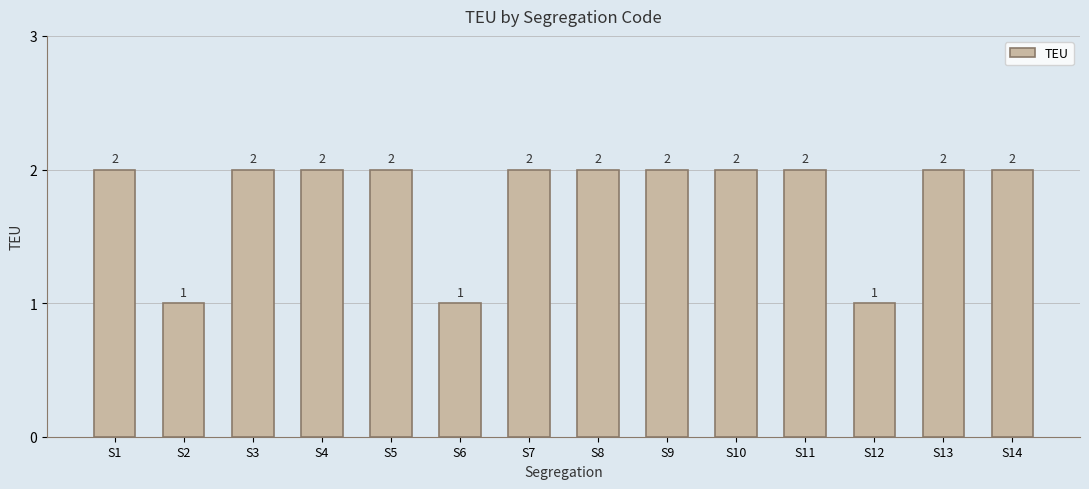

True or false: the data shows 1 at S7.

False